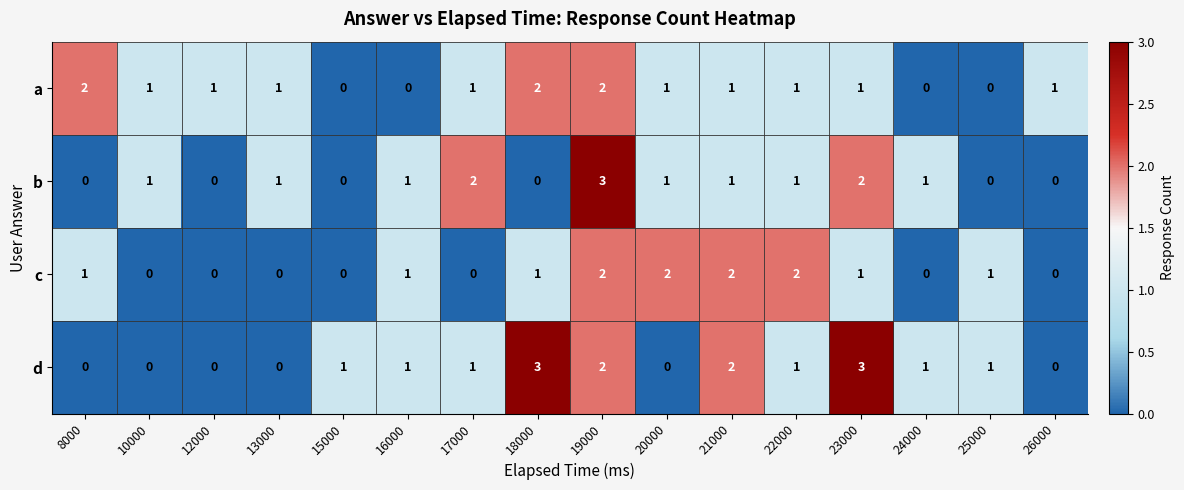

The value of d at 17000 is 1. True or false?

True